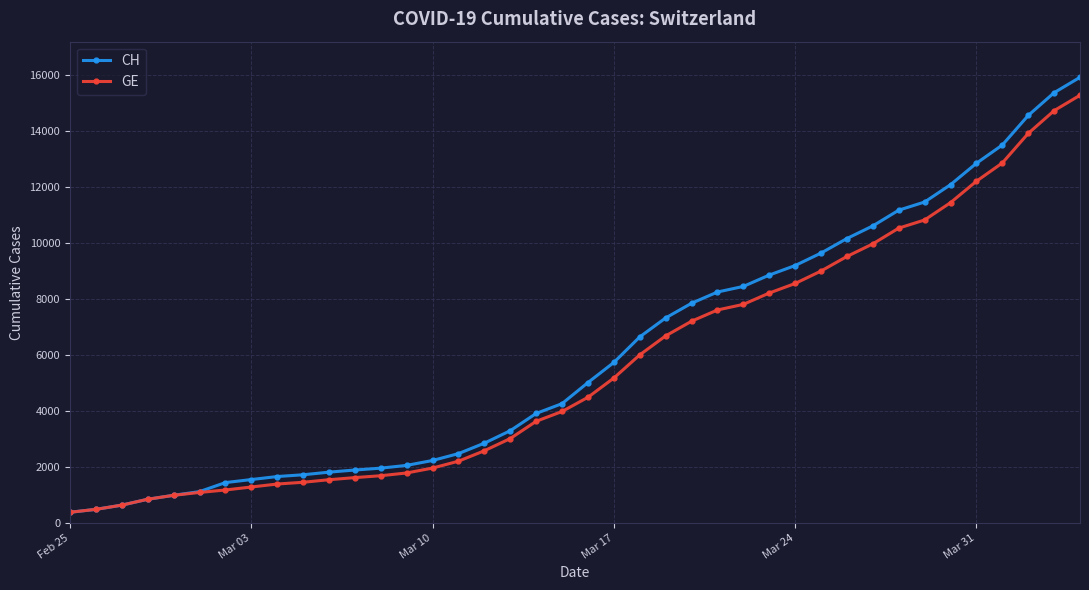

What is the smallest value displayed?

375